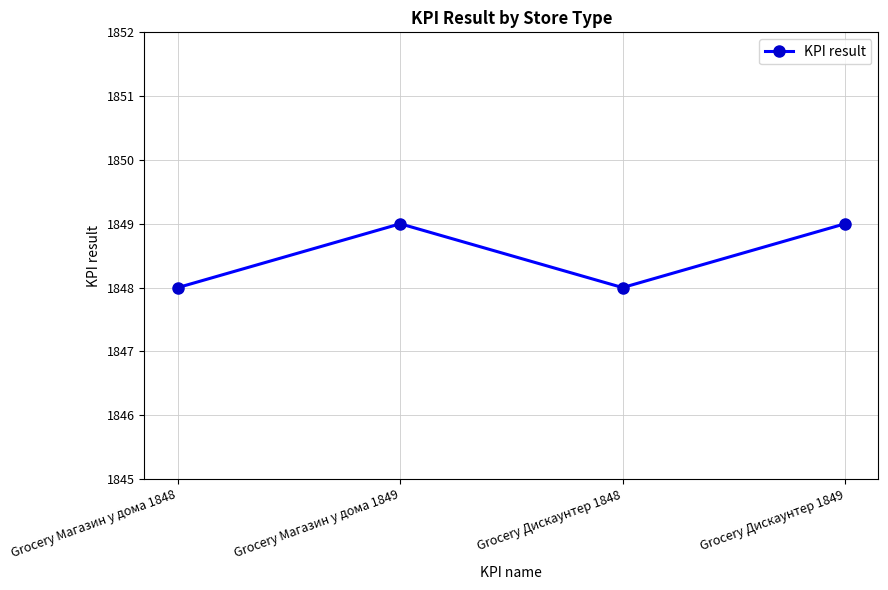

What is the approximate value at Grocery Дискаунтер 1849?

1849